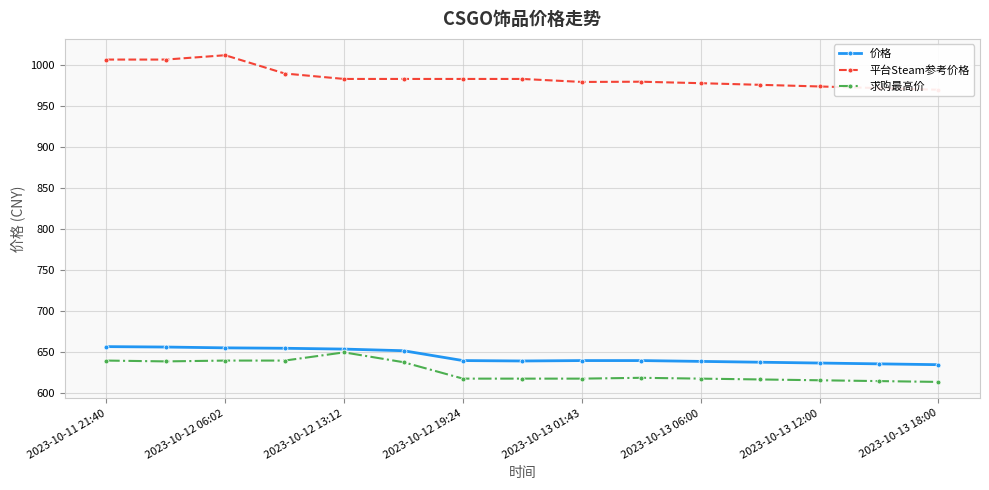

What is the highest value of the 价格 series?

657.0